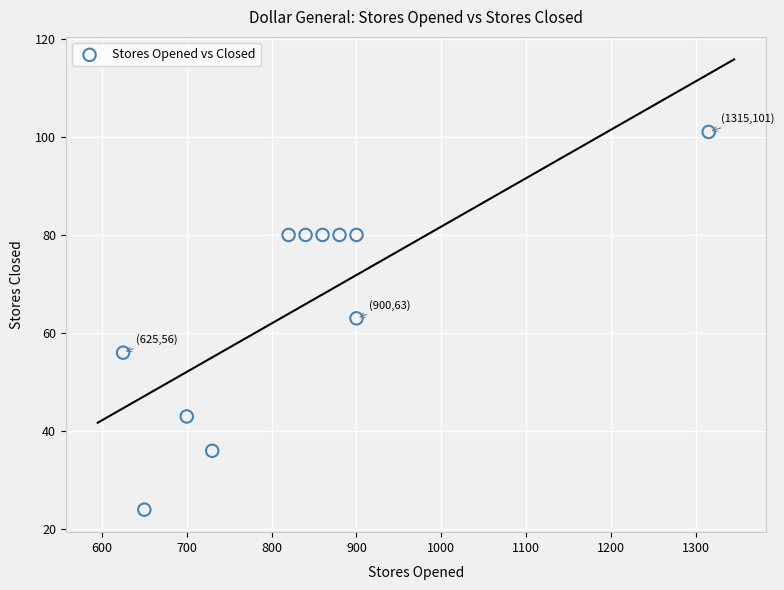

What is the range of Y values (max minus min)?

77